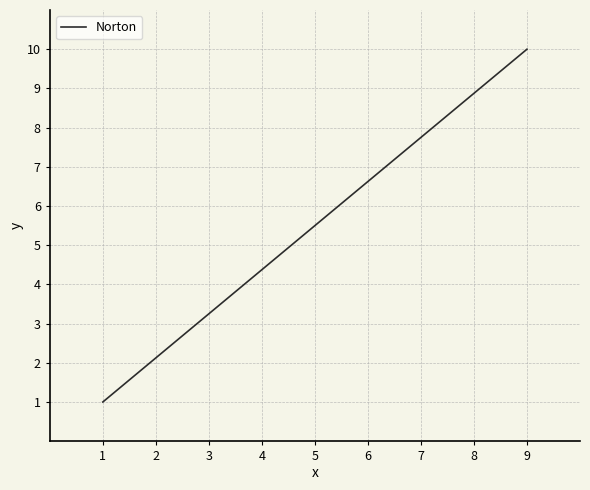

What is the difference between the maximum and minimum values?

9.0